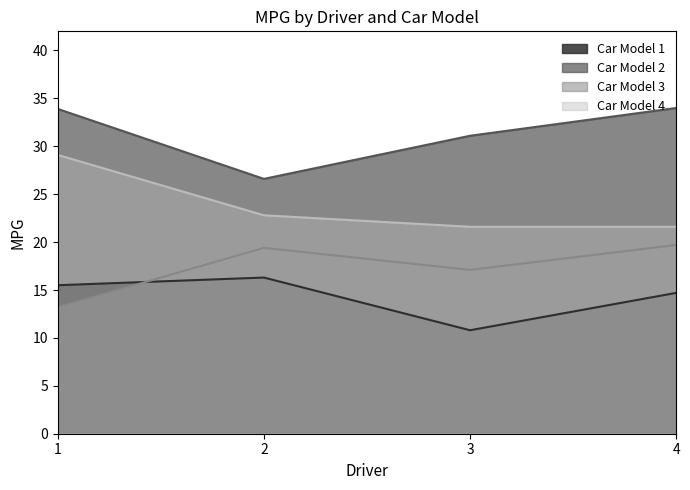

Reading right to left, what are all the values shown in this chart?

Car Model 1: 14.7	10.8	16.3	15.5
Car Model 2: 34.0	31.1	26.6	33.9
Car Model 3: 19.7	17.1	19.4	13.2
Car Model 4: 21.6	21.6	22.8	29.1